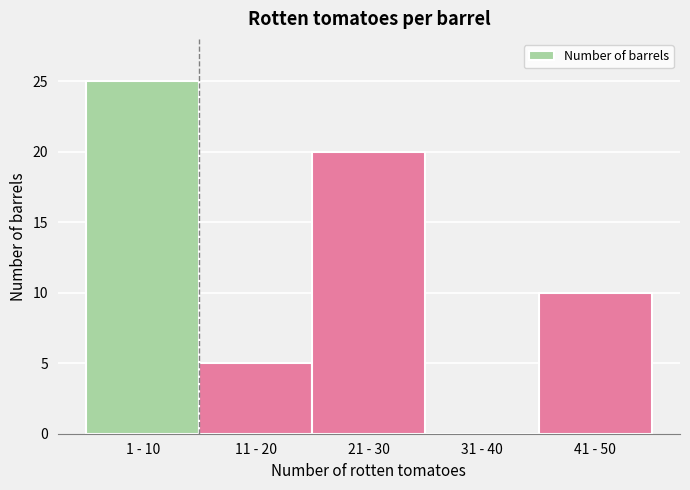

Reading left to right, transcribe all the data shown in this chart.

1 - 10=25	11 - 20=5	21 - 30=20	31 - 40=0	41 - 50=10